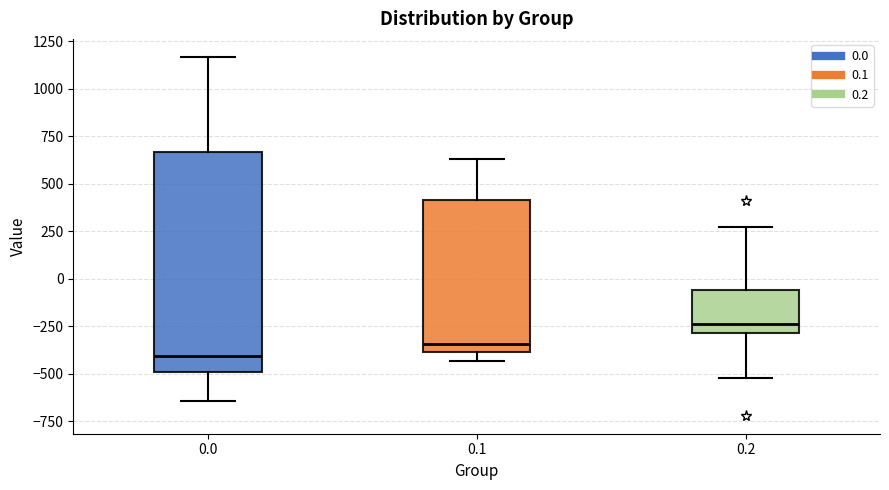

Reading left to right, transcribe this box plot: for each box, give where its median line is, the range the box spans, and where its two whiskers end, as read against the y-axis. The values are not printed on the chart, so give them approximately, as read against the axis.

0.0: median -400, box -500 to 650, whiskers -650 to 1150
0.1: median -350, box -400 to 400, whiskers -450 to 650
0.2: median -250, box -300 to -50, whiskers -500 to 250